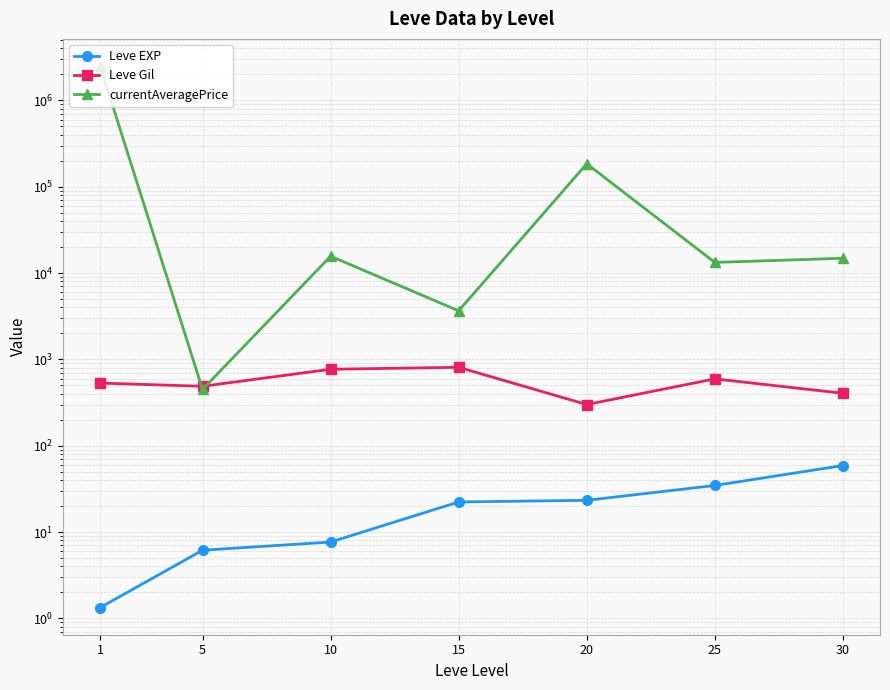

At 30, list the series in order from smallest to largest.

Leve EXP, Leve Gil, currentAveragePrice